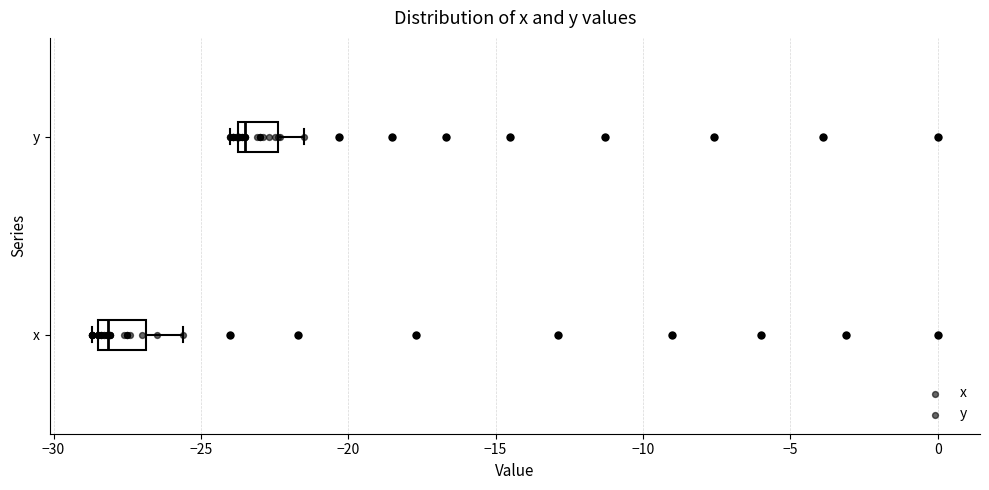

Reading bottom to top, transcribe this box plot: for each box, give where its median line is, the range the box spans, and where its two whiskers end, as read against the x-axis. The values are not printed on the chart, so give them approximately, as read against the axis.

x: median -28.0, box -28.5 to -27.0, whiskers -28.5 (just left of the box's left edge) to -25.5
y: median -23.5 (just right of the box's left edge), box -23.5 to -22.5, whiskers -24.0 to -21.5